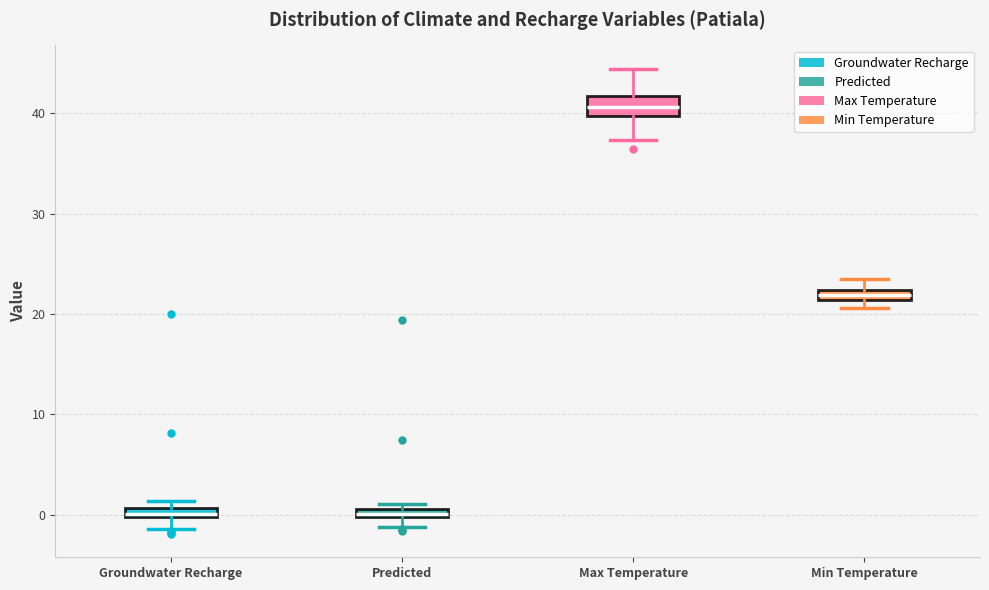

Which box's median line is the highest?

Max Temperature